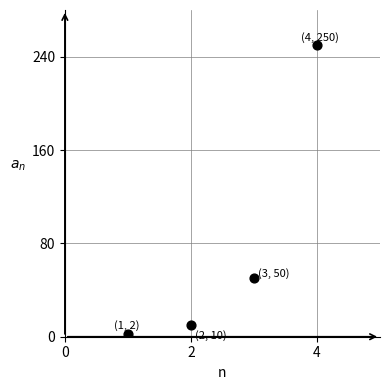

What is the range of Y values (max minus min)?

248